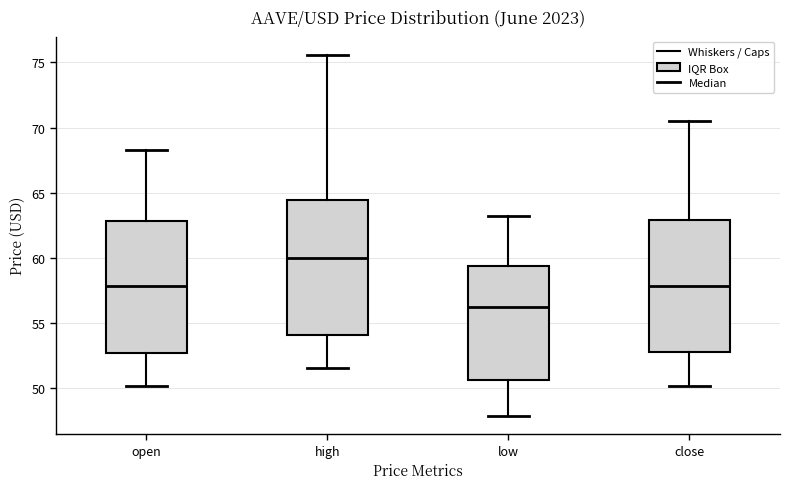

Which box has the lowest median line?

low